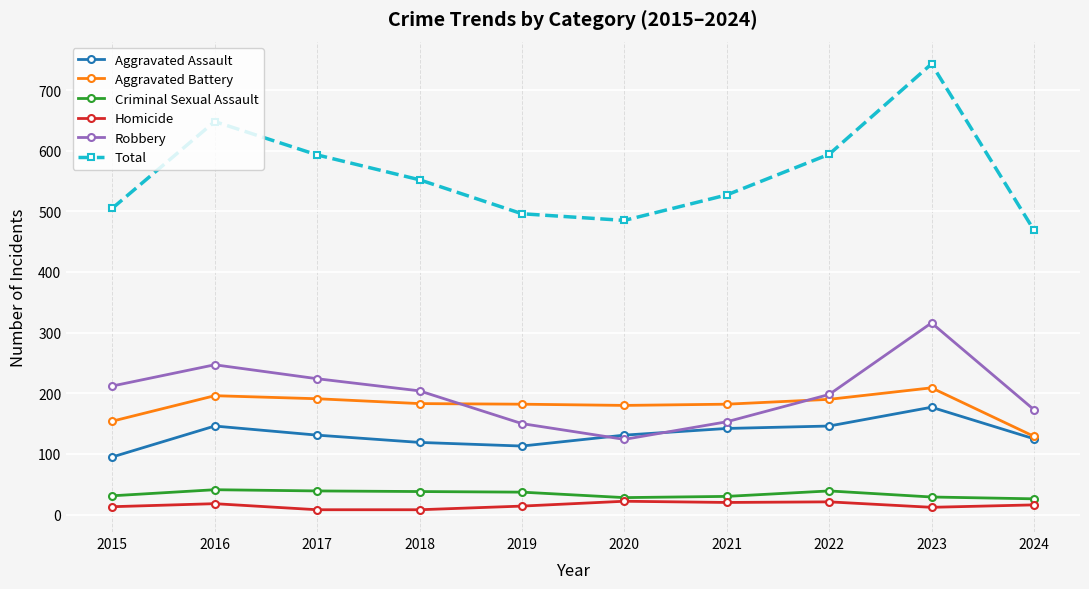

True or false: Robbery has more than 0 interior local peaks.

True